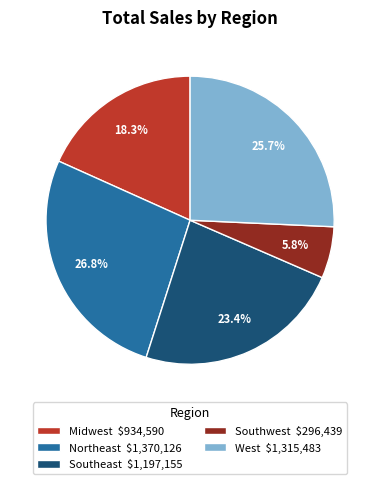

To the nearest percent, what portion does Southeast represent?

23%